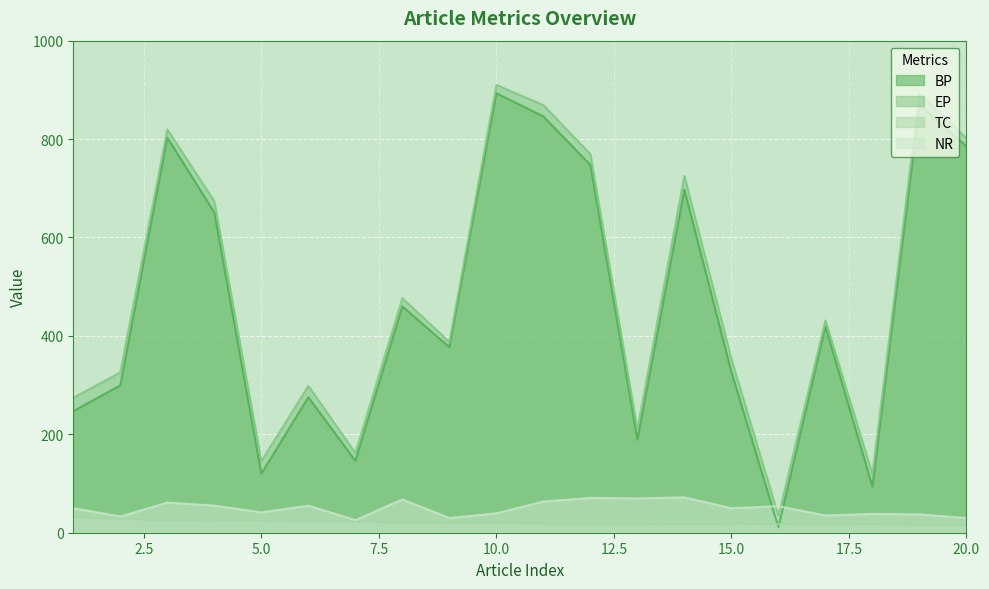

Does the chart display data point markers on the line(s)?

No